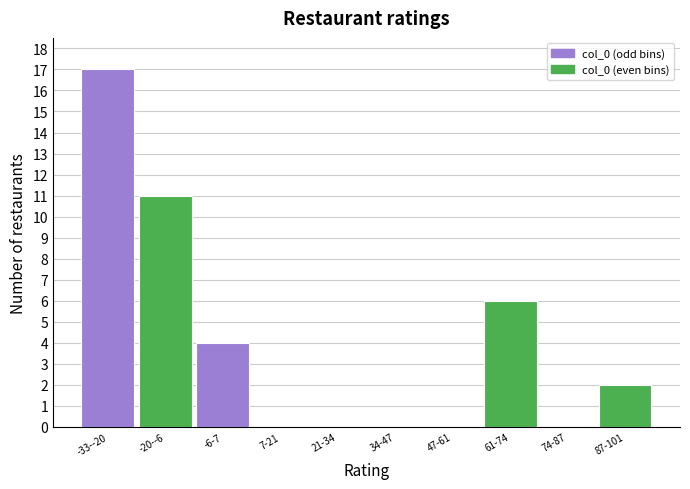

Reading left to right, list all the values displayed in this chart.

-33--20=17	-20--6=11	-6-7=4	7-21=0	21-34=0	34-47=0	47-61=0	61-74=6	74-87=0	87-101=2